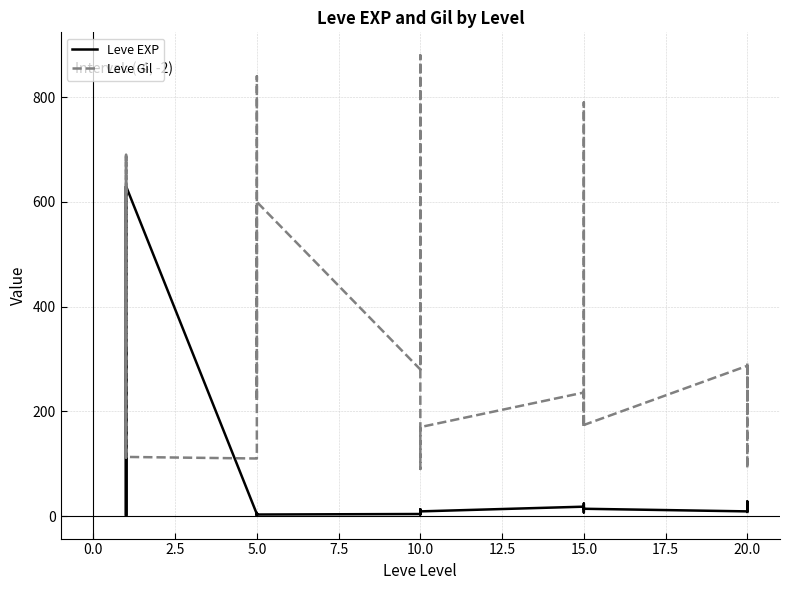

How many series are shown in this chart?

2